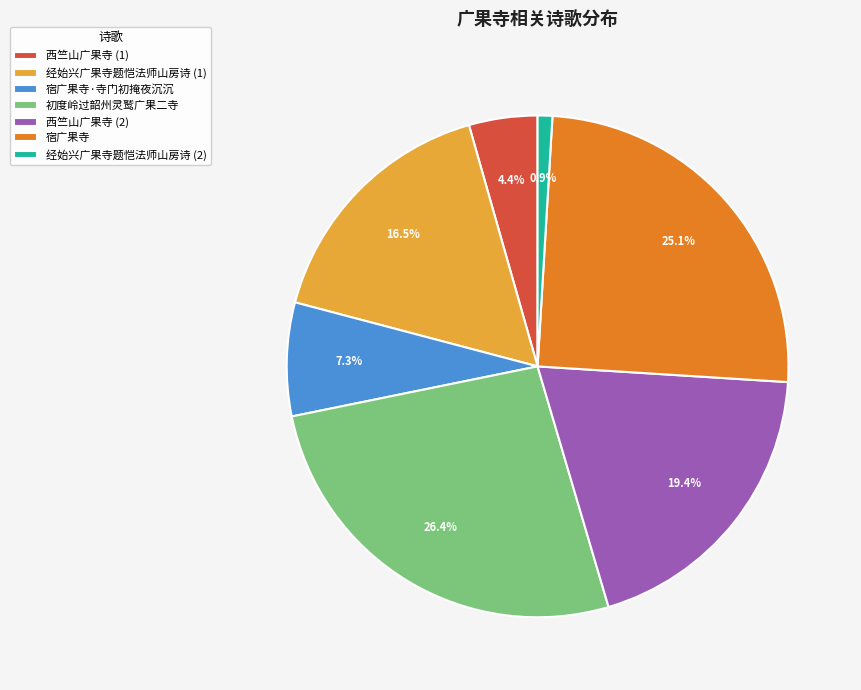

What portion of the pie excludes 宿广果寺?

74.9%